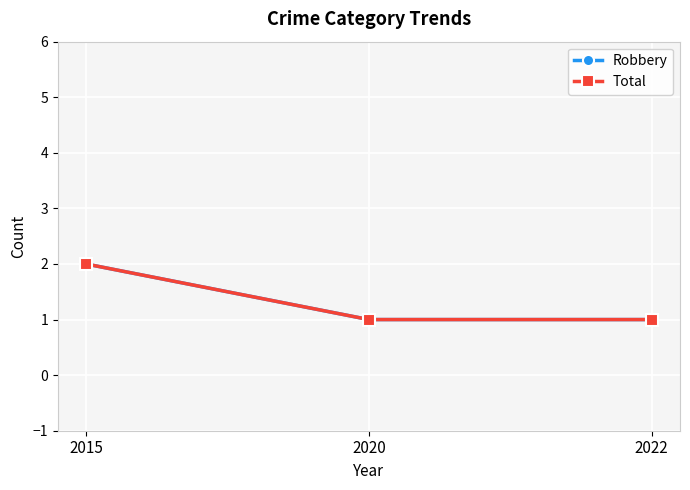

Is this an area chart (filled region under the line)?

No